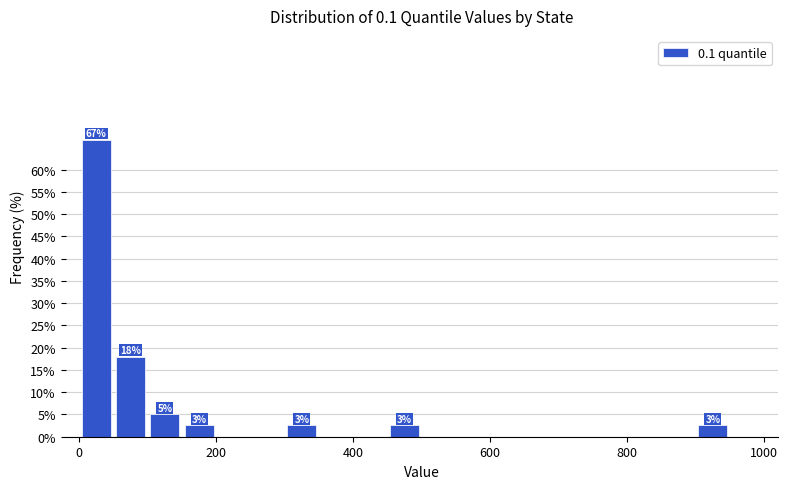

Read against the x-axis, roughly where is the centre of the tallest bar?

20